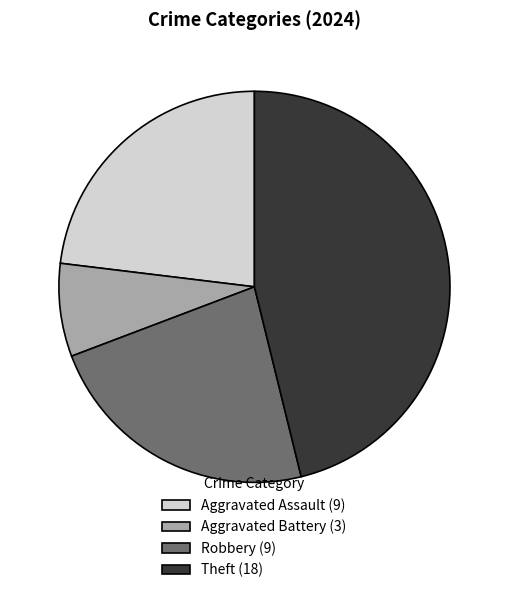

Do Theft (18) and Aggravated Battery (3) together represent more than half of the pie?

Yes